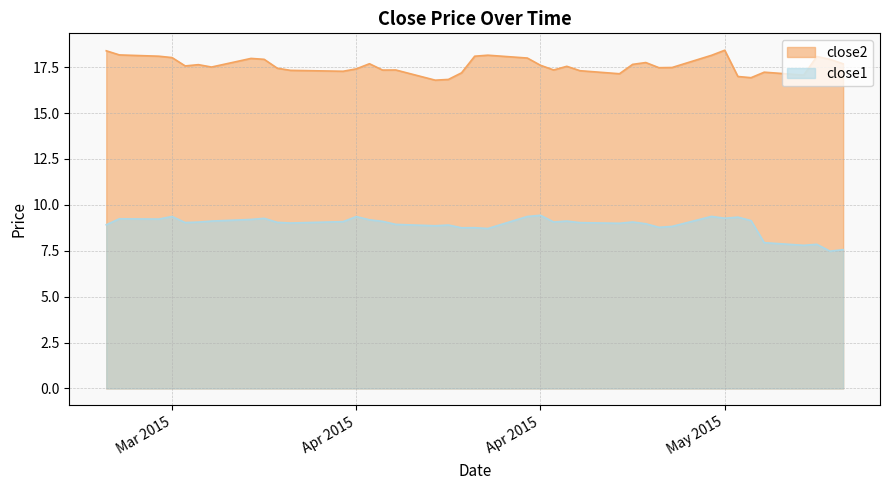

How many data points in close1 are above 9?

24